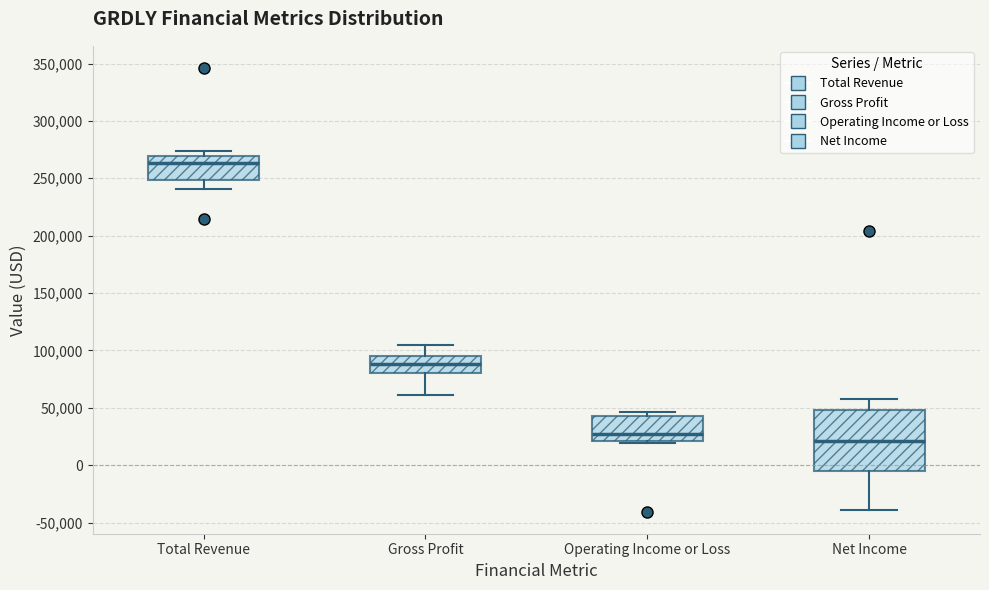

Comparing the boxes themselves (not the whiskers), which one is the tallest?

Net Income